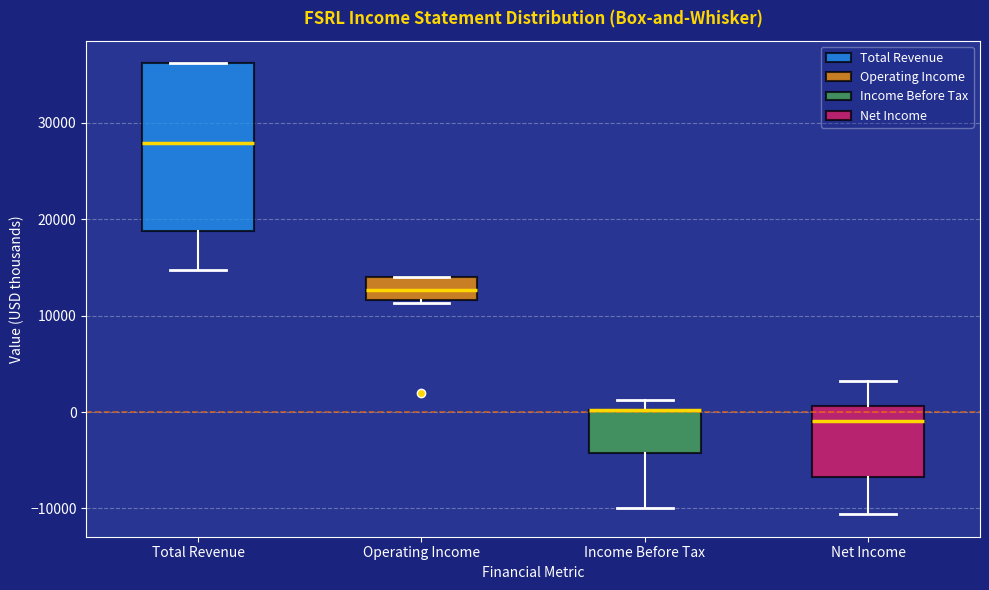

Reading left to right, read every box against the y-axis: the position of its median line, the range the box covers, and the ends of its whiskers. The values are not printed on the chart, so give them approximately, as read against the axis.

Total Revenue: median 28000, box 19000 to 36000, whiskers 15000 to 36000
Operating Income: median 13000, box 12000 to 14000, whiskers 11000 to 14000
Income Before Tax: median 0 (drawn on the box's upper edge), box -4000 to 0, whiskers -10000 to 1000
Net Income: median -1000, box -7000 to 1000, whiskers -11000 to 3000